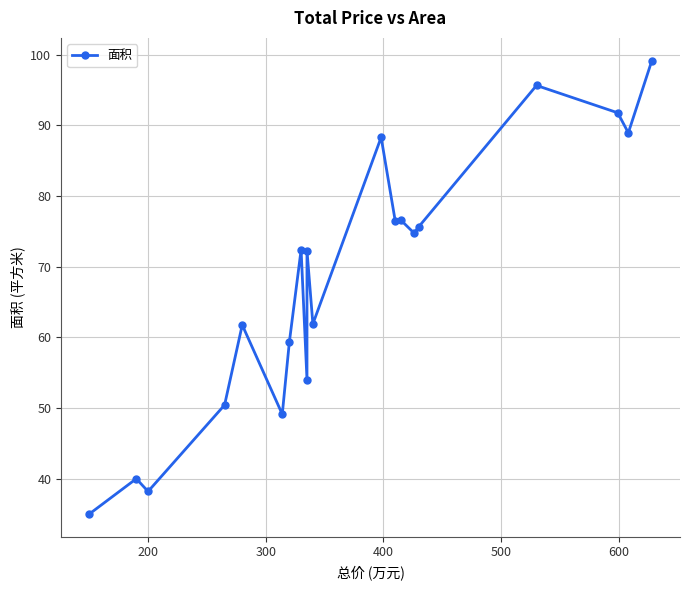

Count the number of data series in this chart.

1